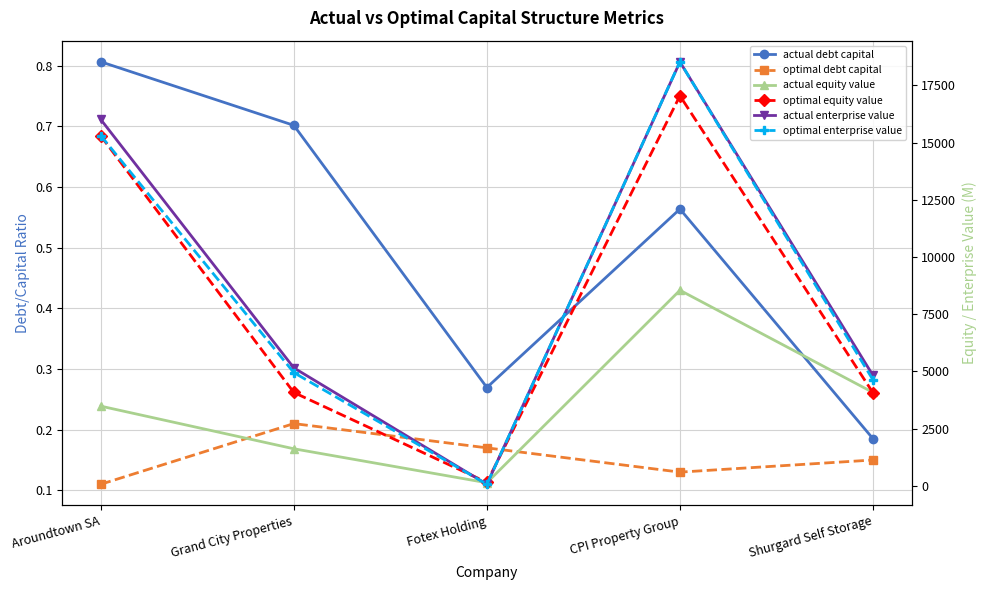

Is this an area chart (filled region under the line)?

No